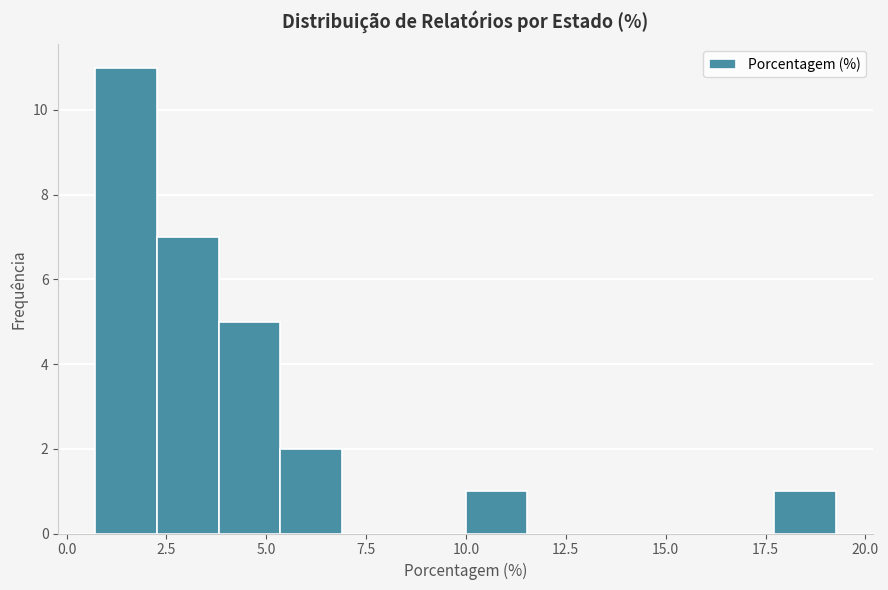

Around what value on the x-axis is the tallest bar? Give the approximate position of its centre, as read against the axis.

1.5